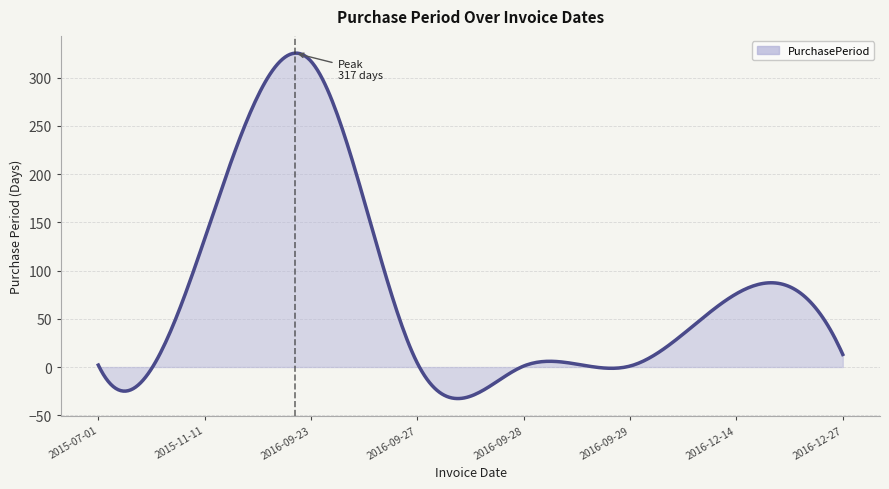

Count the number of categories in the chart.

300